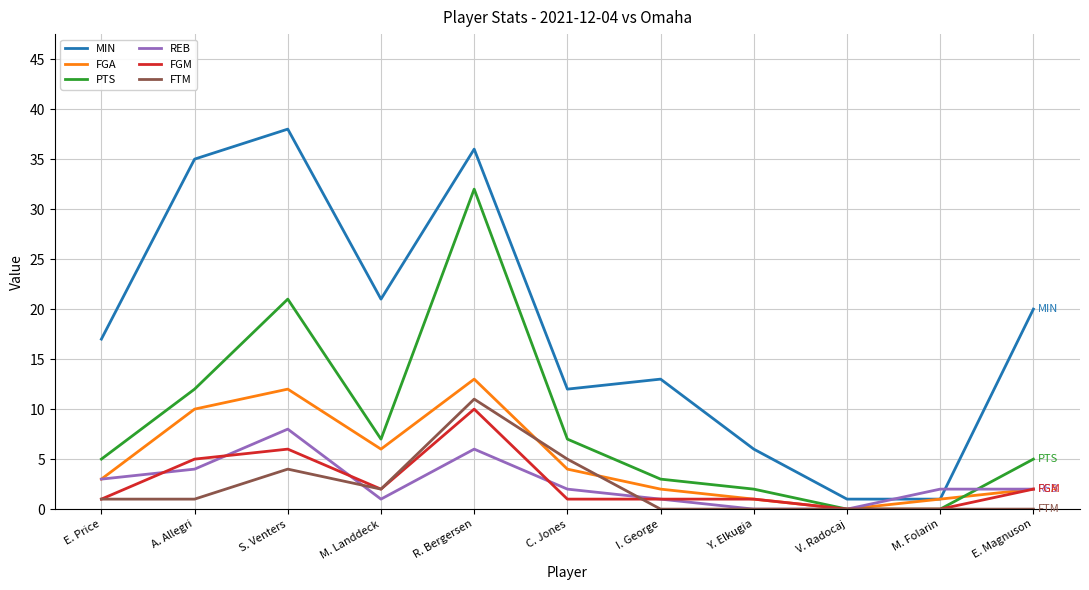

True or false: MIN and FGM cross at least once.

False